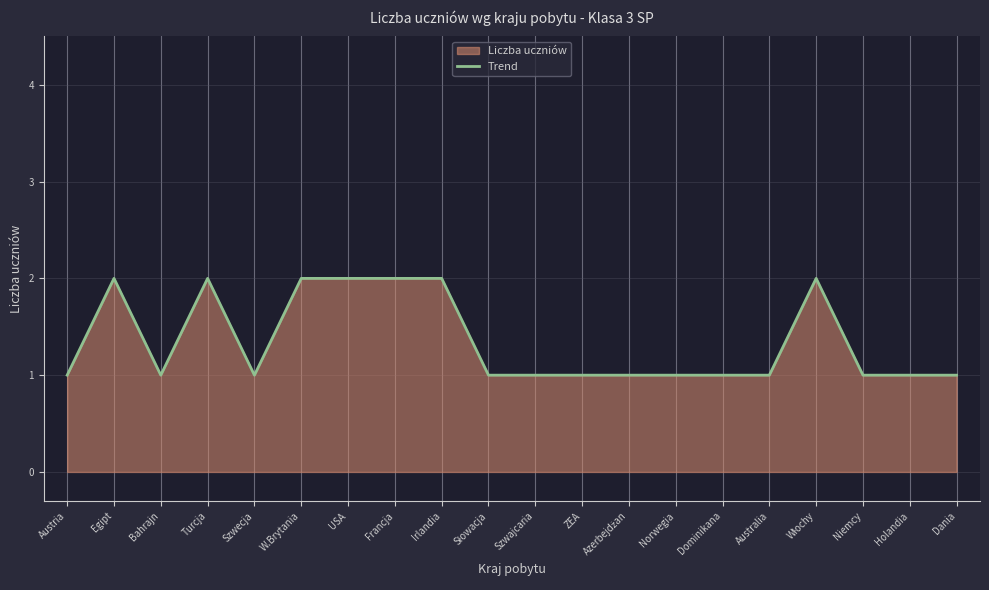

What is the sum of the values at Niemcy and Słowacja?

2